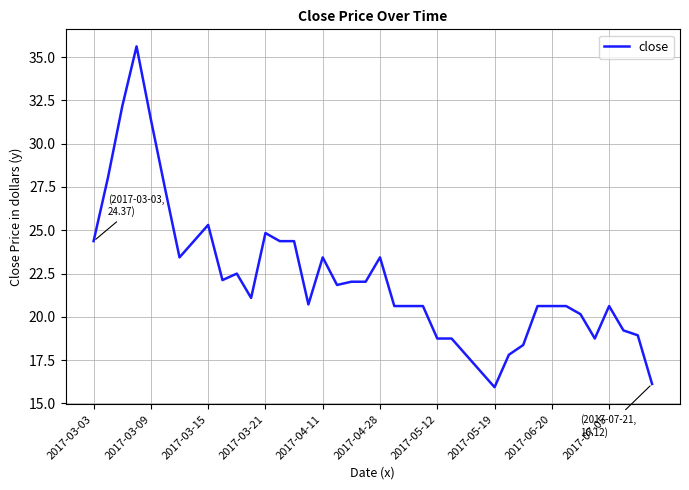

How many lines are shown in the chart?

1